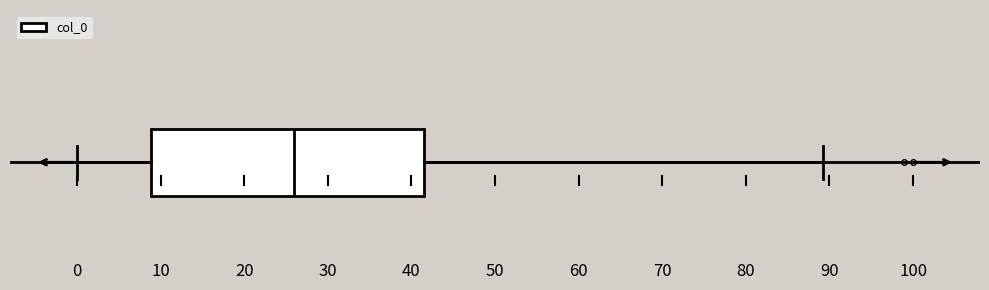

Read this box plot against the x-axis: the position of the median line, the range covered by the box, and the ends of both whiskers. The values are not printed on the chart, so give them approximately, as read against the axis.

median 26, box 9 to 42, whiskers 0 to 89